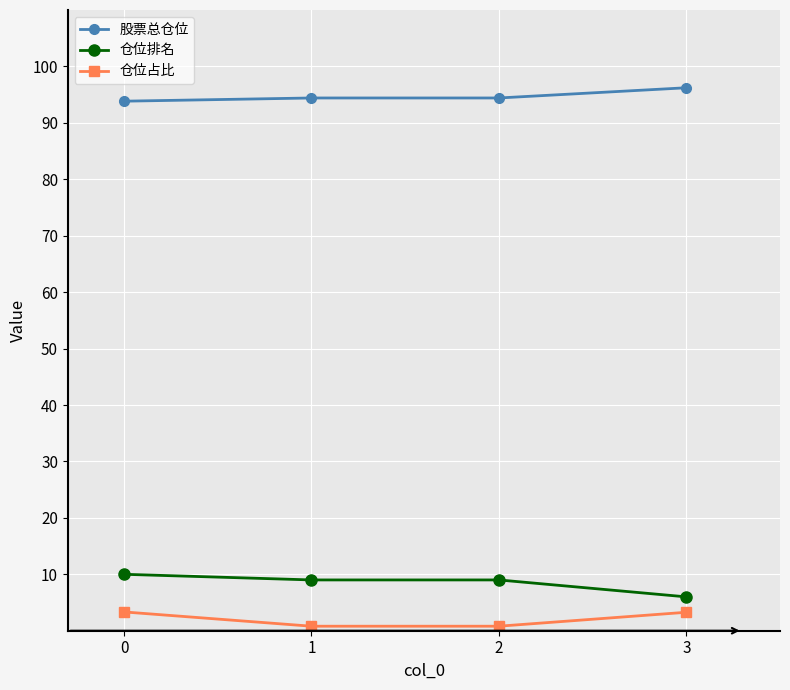

What is the difference between the 股票总仓位 values at 2 and 3?

1.8